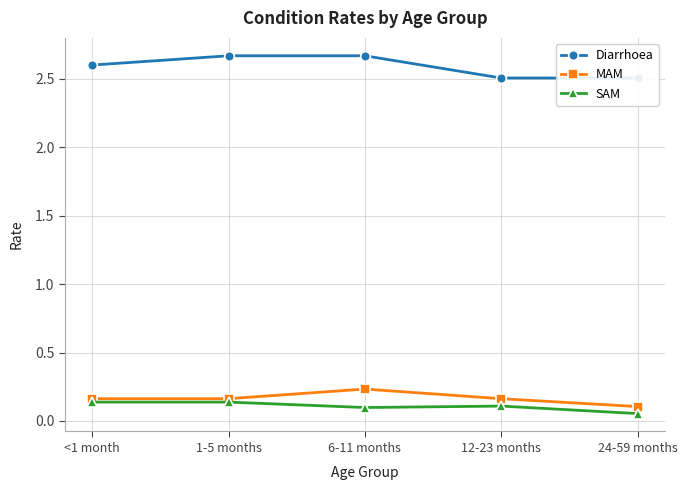

Reading left to right, what are all the values shown in this chart?

Diarrhoea: <1 month=2.6	1-5 months=2.7	6-11 months=2.7	12-23 months=2.5	24-59 months=2.5
MAM: <1 month=0.2	1-5 months=0.2	6-11 months=0.2	12-23 months=0.2	24-59 months=0.1
SAM: <1 month=0.1	1-5 months=0.1	6-11 months=0.1	12-23 months=0.1	24-59 months=0.1